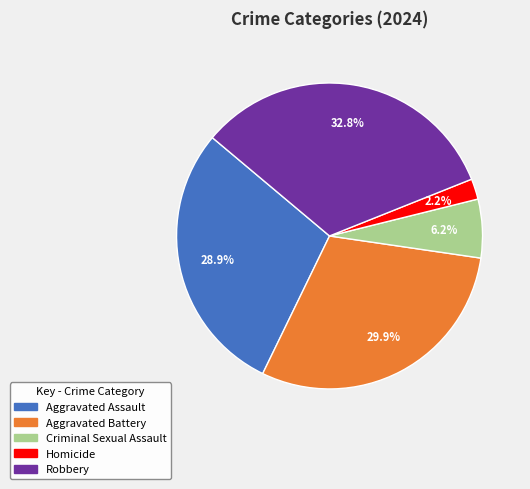

Which slice is the smallest?

Homicide